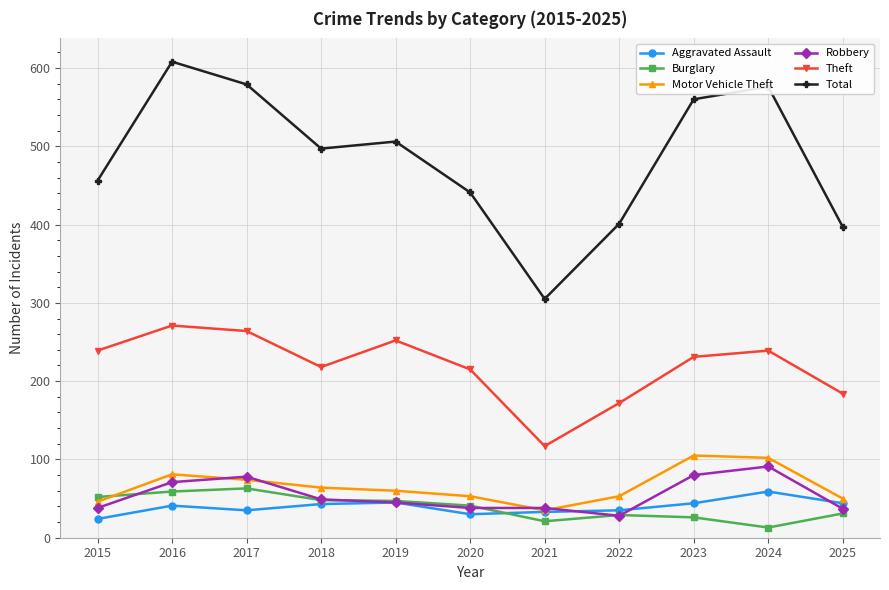

True or false: Aggravated Assault has more than 2 interior local peaks.

True